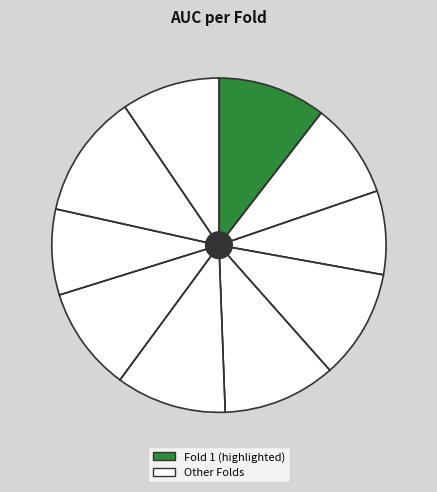

Count the number of slices in the pie.

10